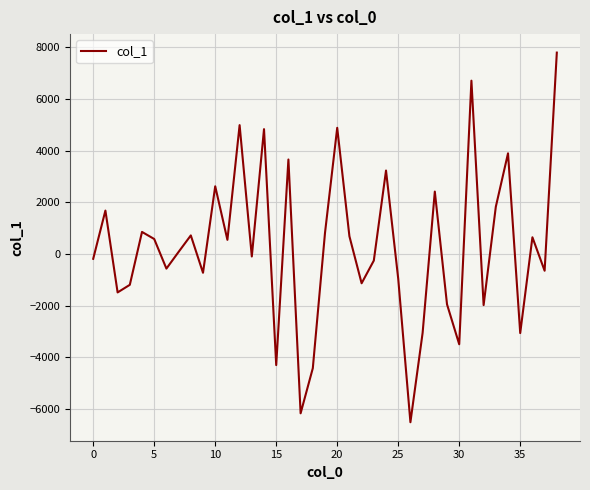

What is the difference between the maximum and minimum values?

14302.1